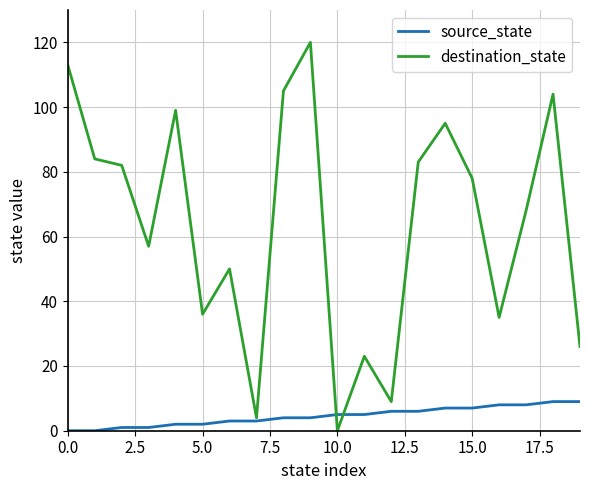

Which series has the largest total across all categories?

destination_state